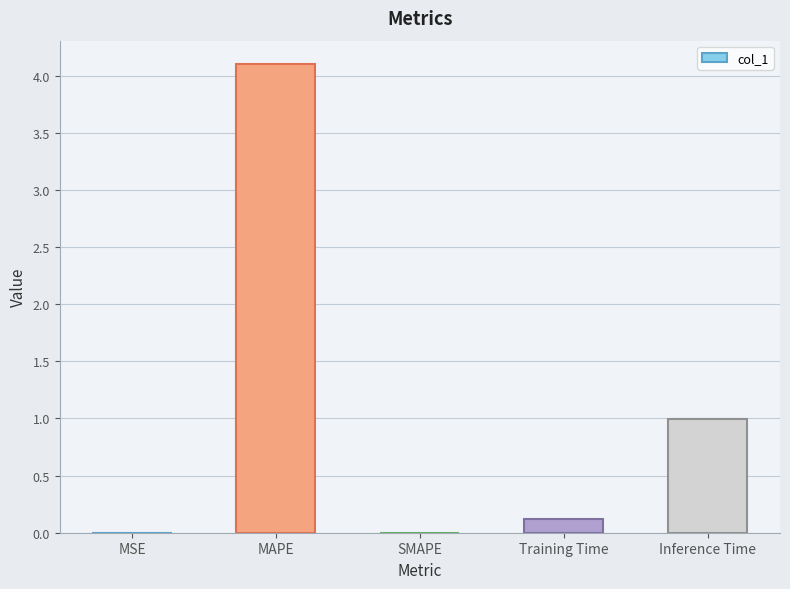

How many distinct data groups are displayed?

1